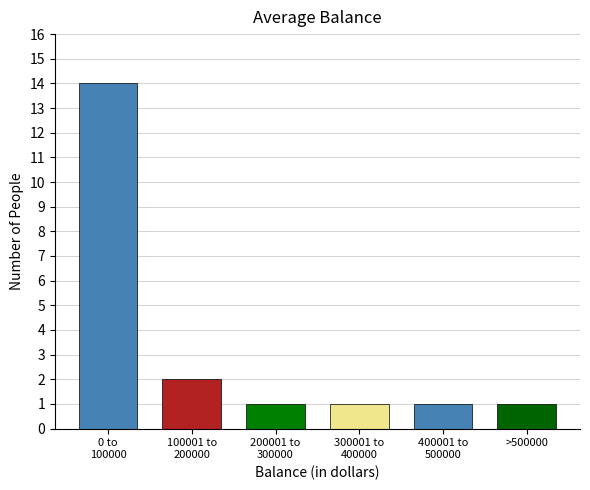

Reading left to right, extract all data points from this chart.

14	2	1	1	1	1